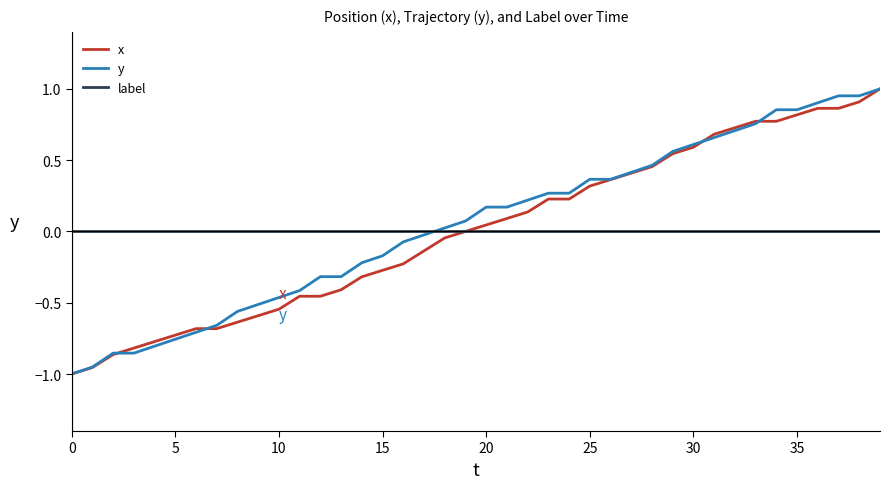

How many categories are shown in the chart?

40